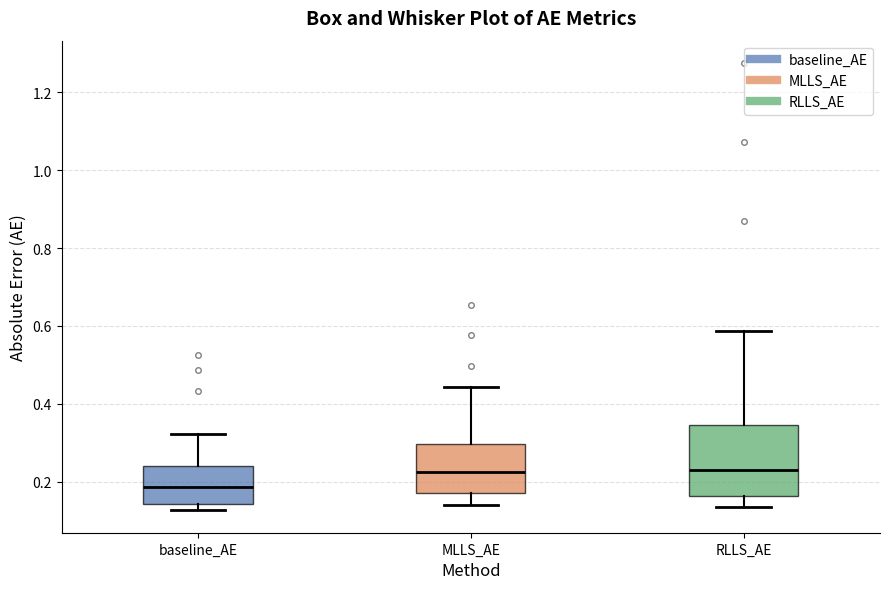

Reading left to right, transcribe this box plot: for each box, give where its median line is, the range the box spans, and where its two whiskers end, as read against the y-axis. The values are not printed on the chart, so give them approximately, as read against the axis.

baseline_AE: median 0.18, box 0.14 to 0.24, whiskers 0.12 to 0.32
MLLS_AE: median 0.22, box 0.18 to 0.30, whiskers 0.14 to 0.44
RLLS_AE: median 0.24, box 0.16 to 0.34, whiskers 0.14 to 0.58